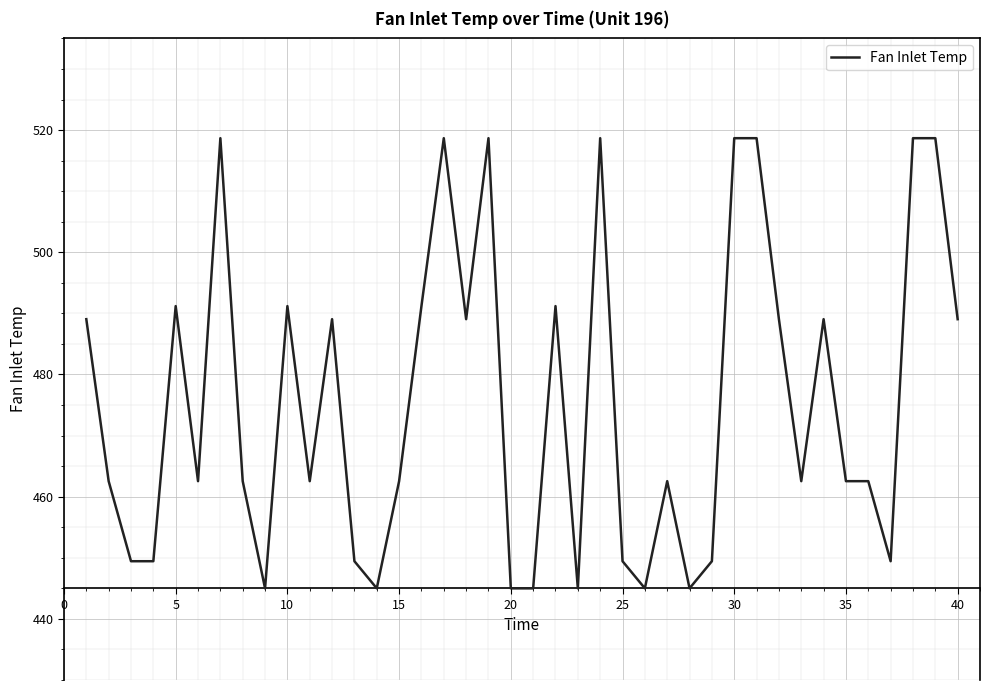

What is the maximum value shown in the chart?

518.7